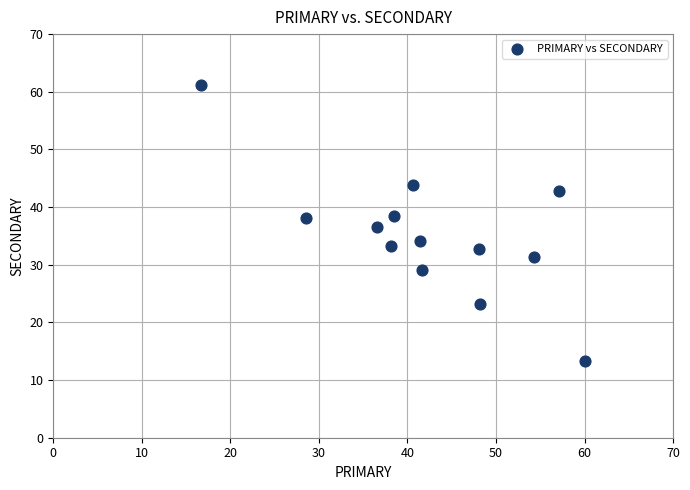

What is the range of Y values (max minus min)?

47.8